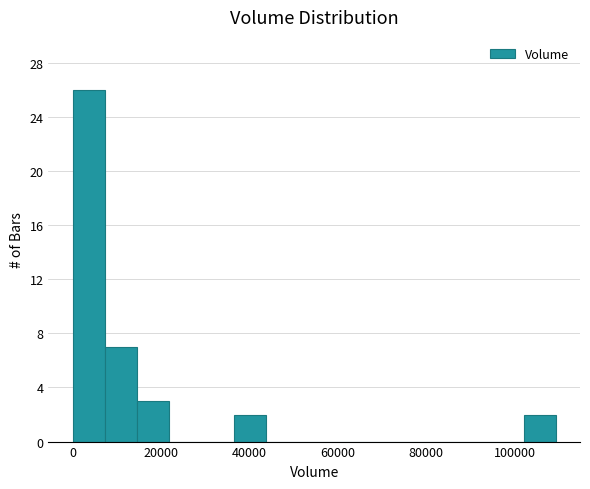

Read against the x-axis, roughly where is the centre of the tallest bar?

4000